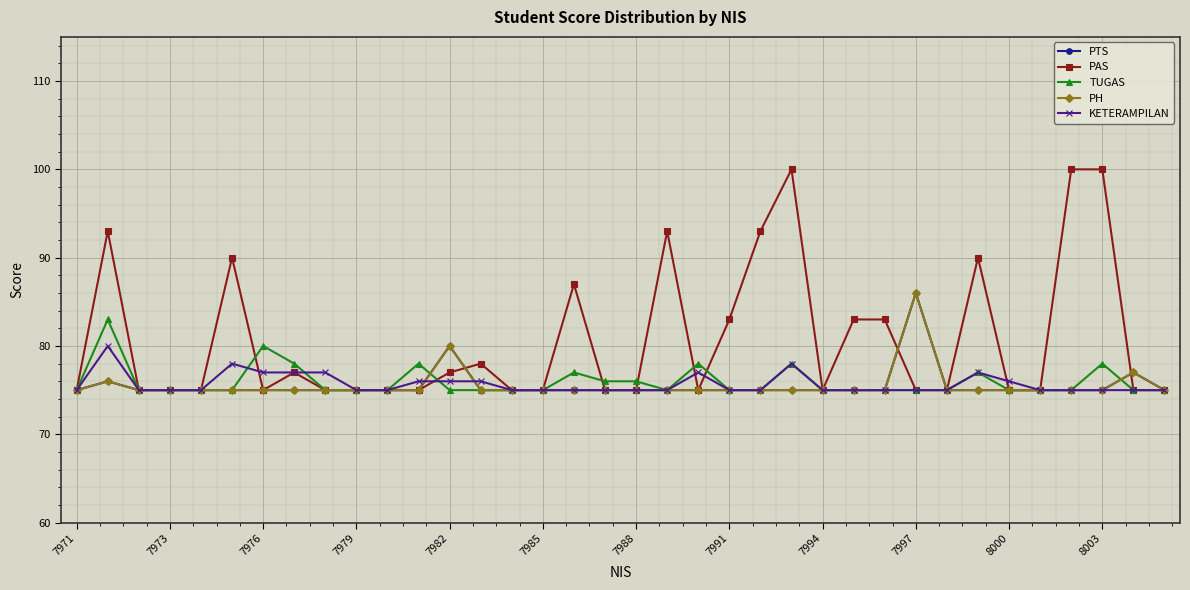

Is this an area chart (filled region under the line)?

No